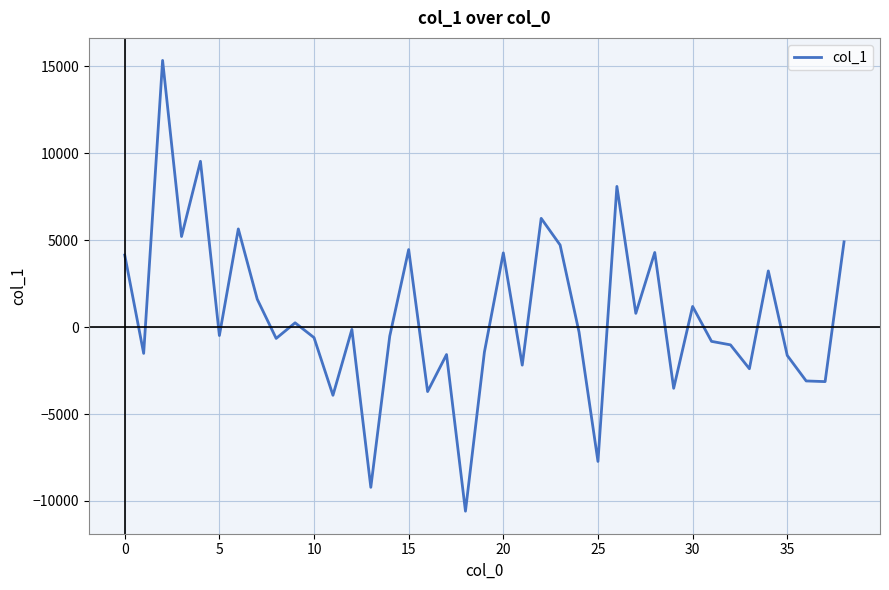

What is the greatest value displayed?

15348.3